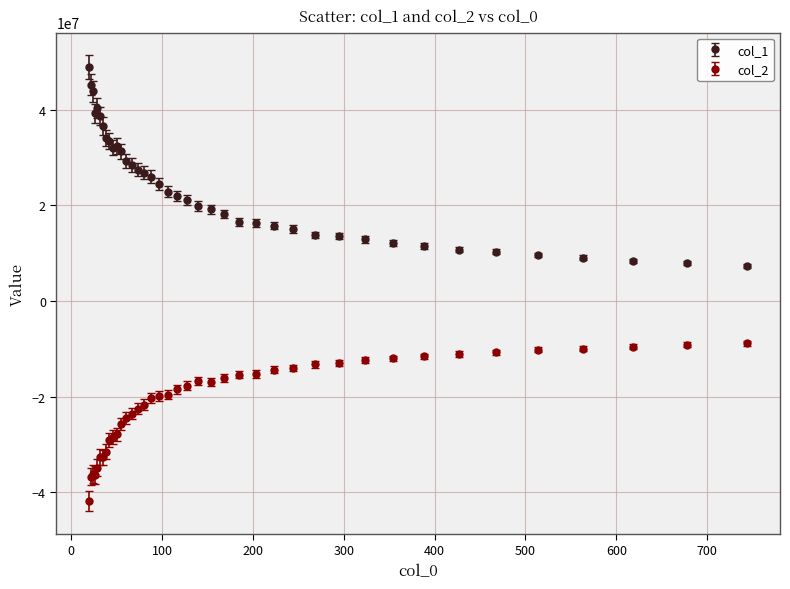

Which series has the largest range (max minus min)?

col_1